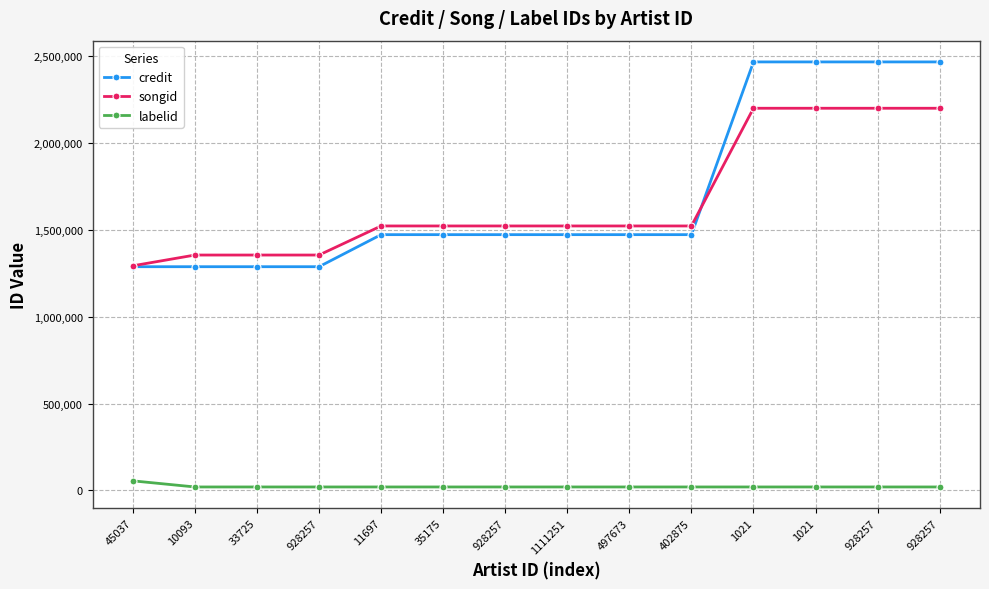

What is the maximum value for credit?

2468355